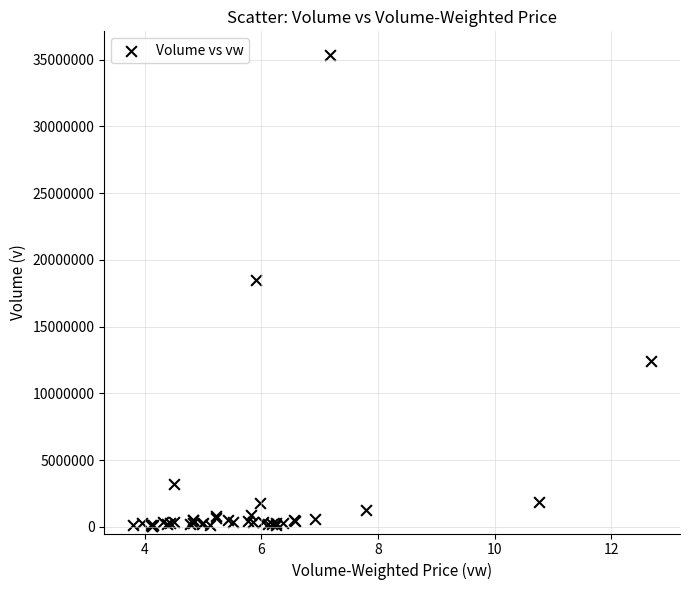

What Y value in the scatter plot is closest to 17709432?

18464021